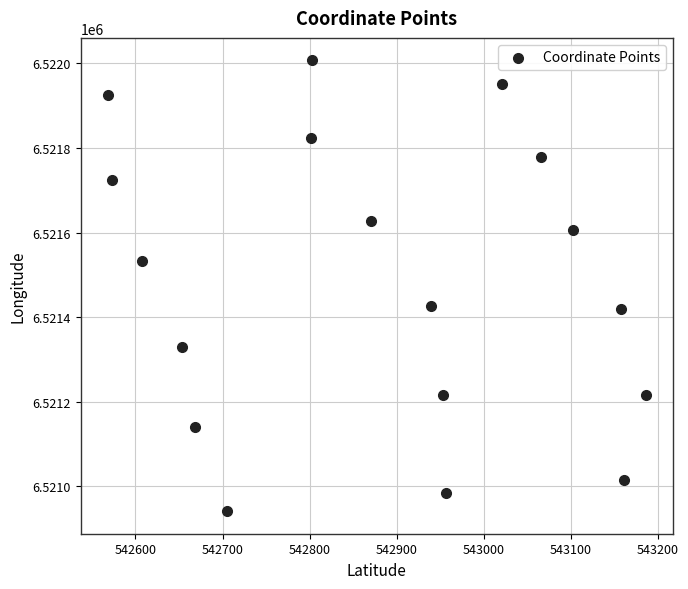

What is the range of X values (max minus min)?

618.2